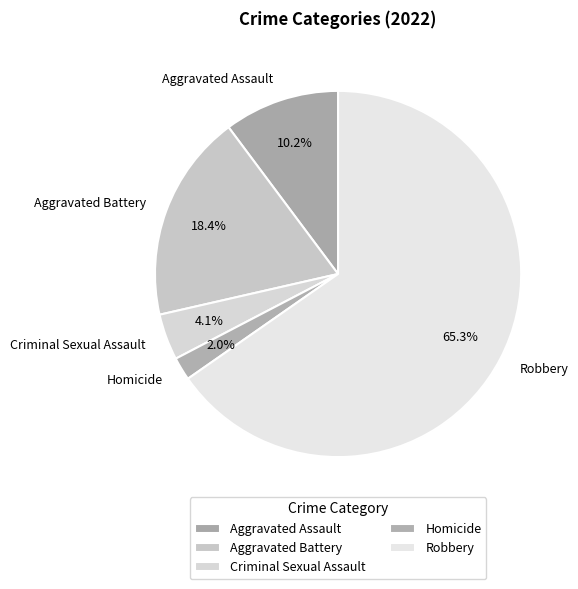

What is the smallest slice in the pie chart?

Homicide